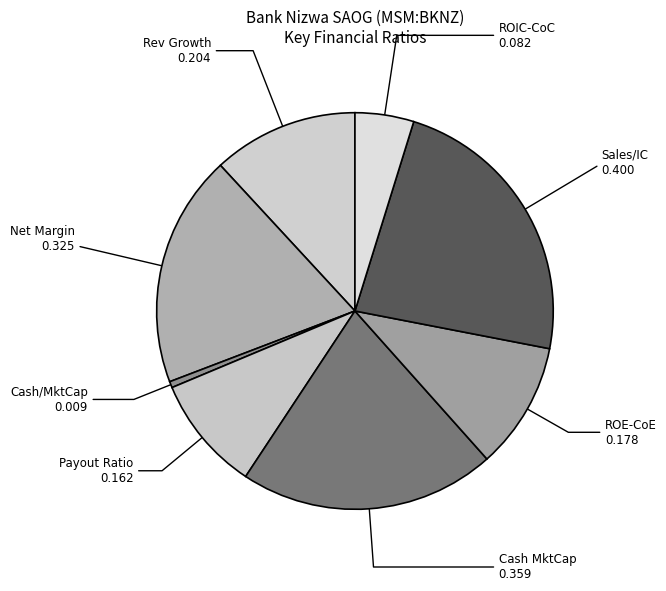

How many segments does this pie chart have?

8